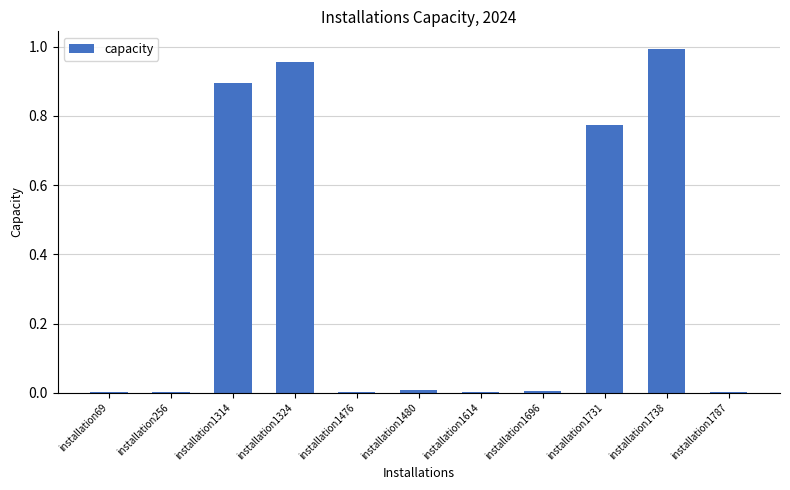

Is it true that the value at installation69 is 0.0?

True